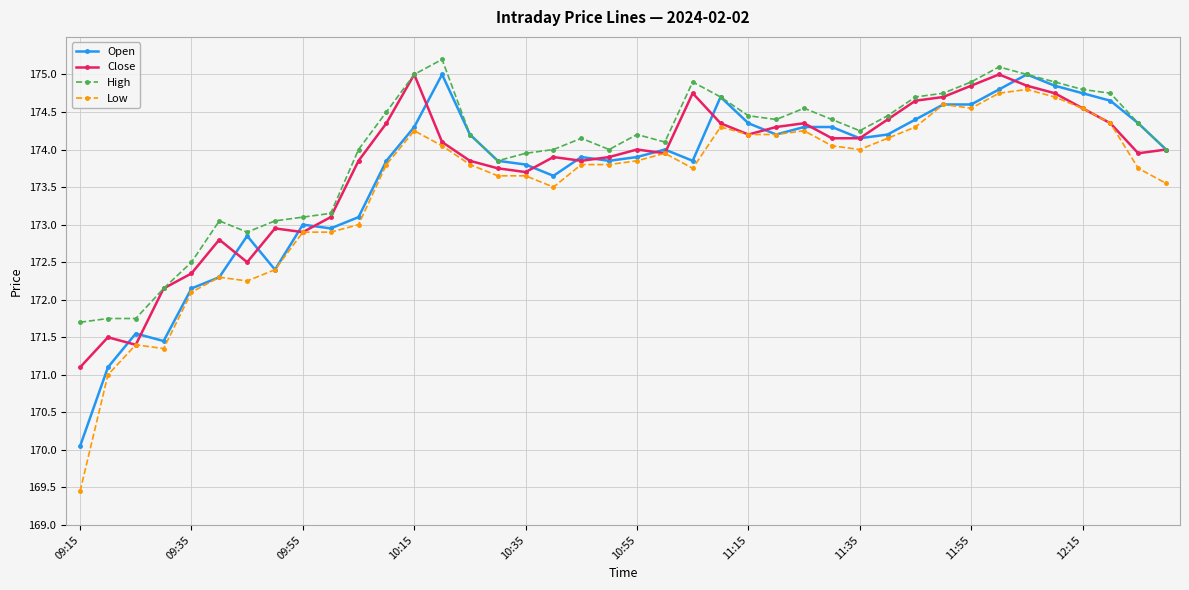

Which series has the widest spread of values?

Low